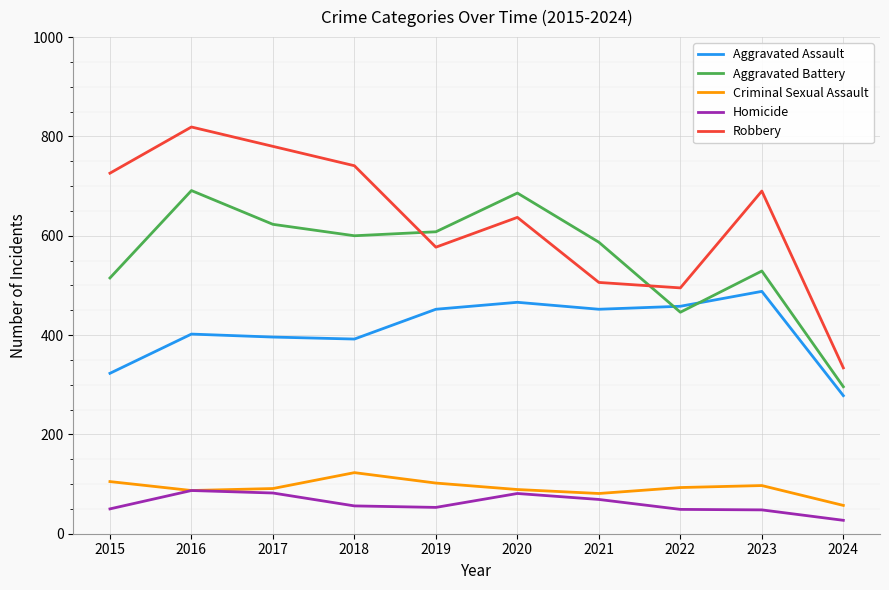

What is the difference between the maximum and minimum values in the Robbery series?

485